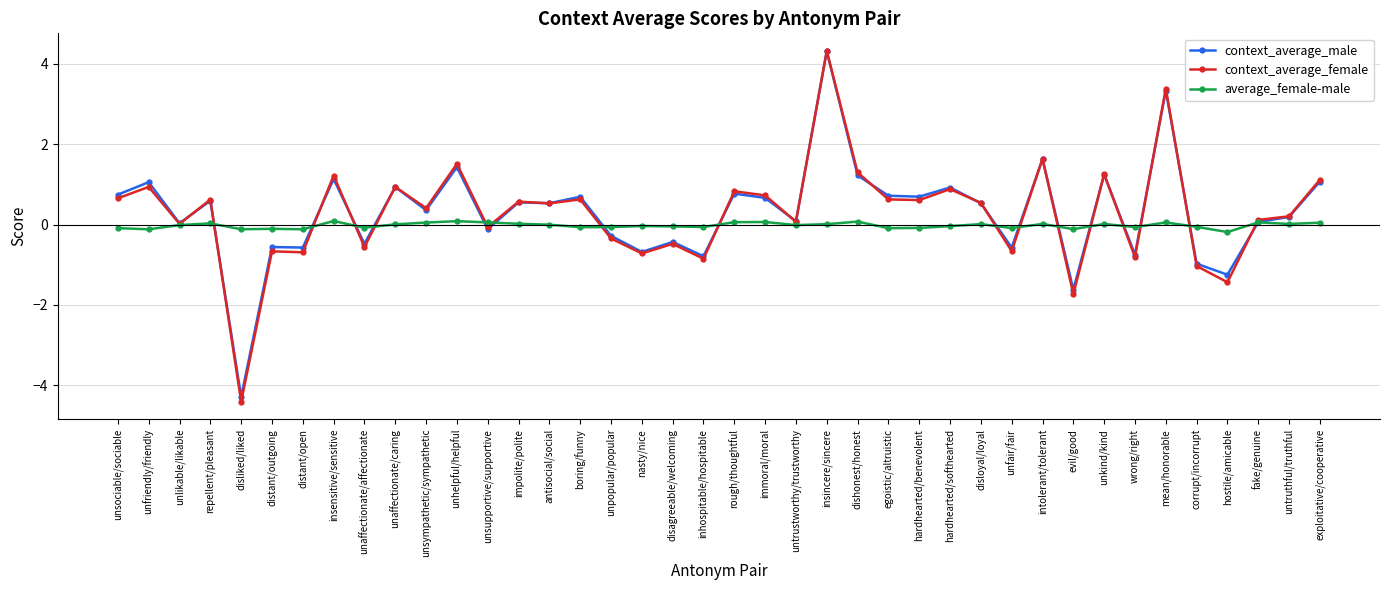

Which series has the largest range (max minus min)?

context_average_female